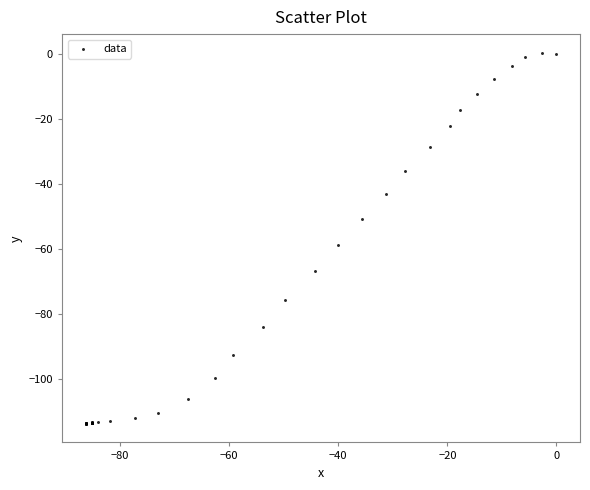

What Y value in the scatter plot is closest to -56?

-58.9